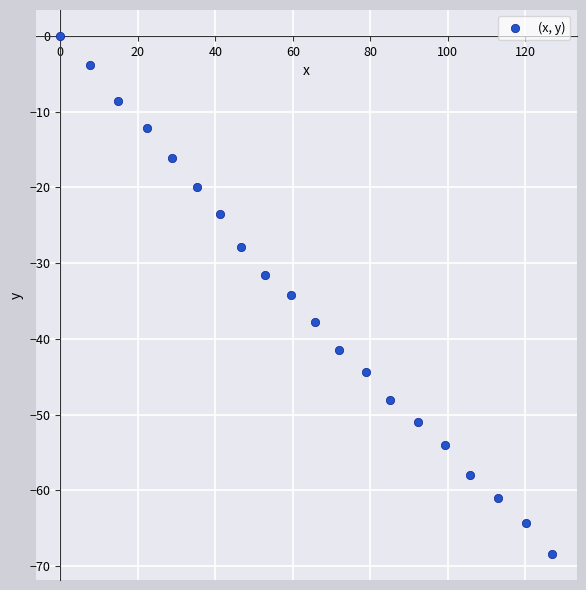

What is the range of Y values (max minus min)?

68.4